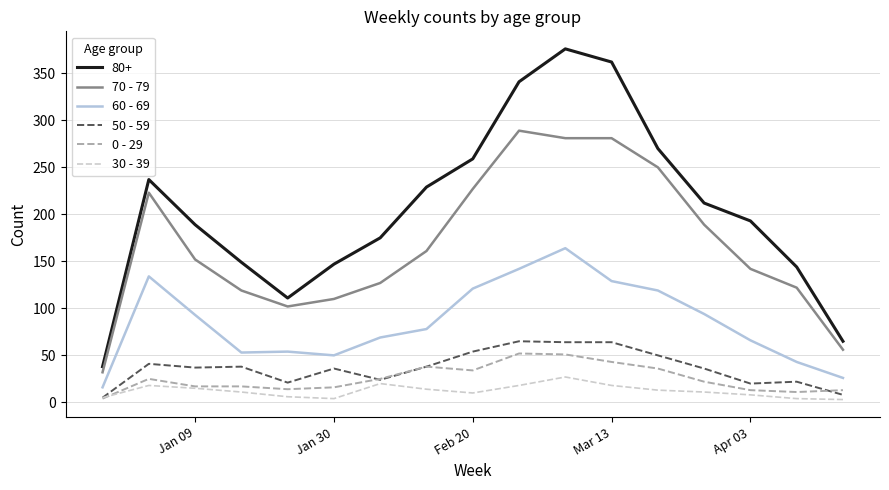

What is the maximum value shown in the chart?

376